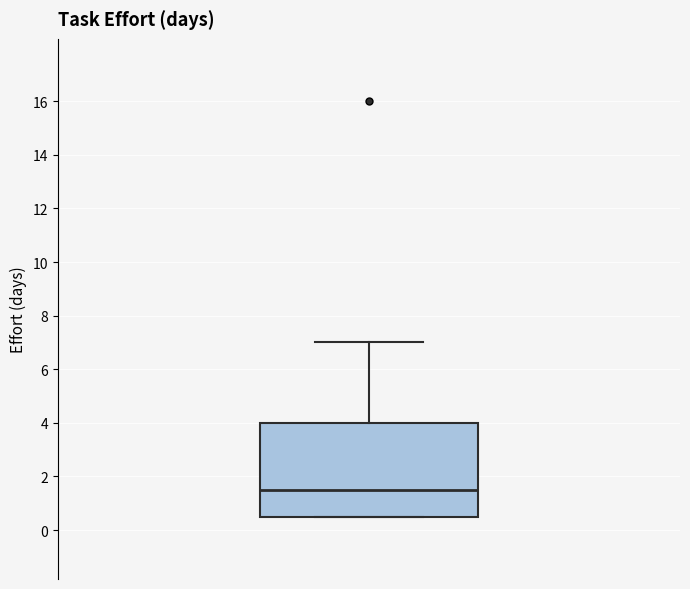

Where is the lower edge of the box on the y-axis? The values are not printed on the chart, so give them approximately, as read against the axis.

0.6